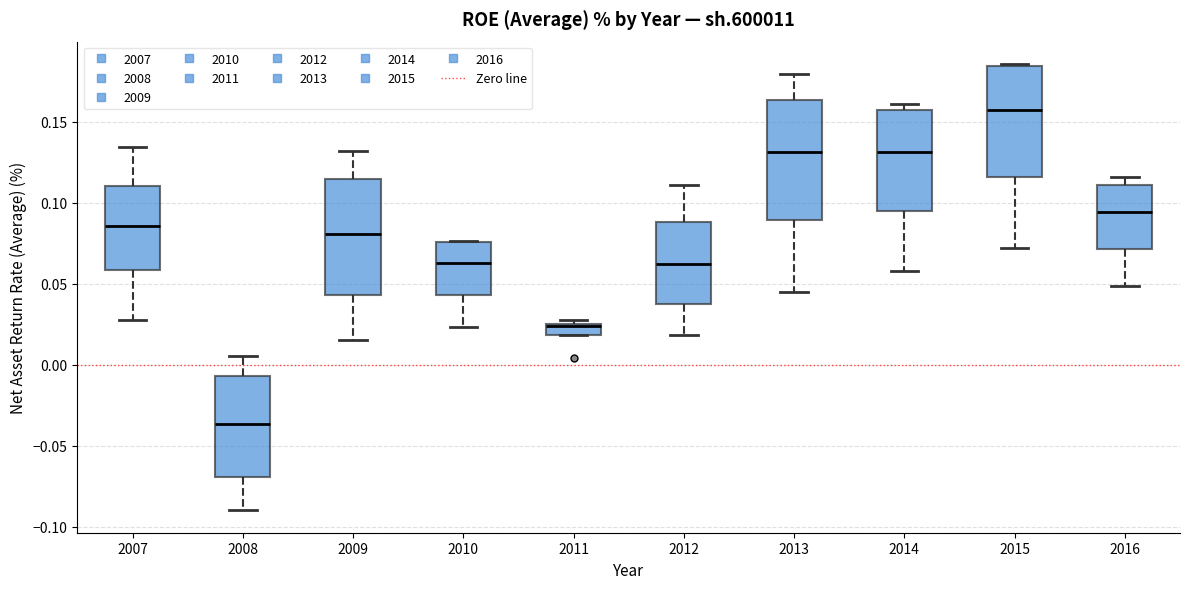

Where is the upper edge of the box at x = 2015 on the y-axis? The values are not printed on the chart, so give them approximately, as read against the axis.

0.185